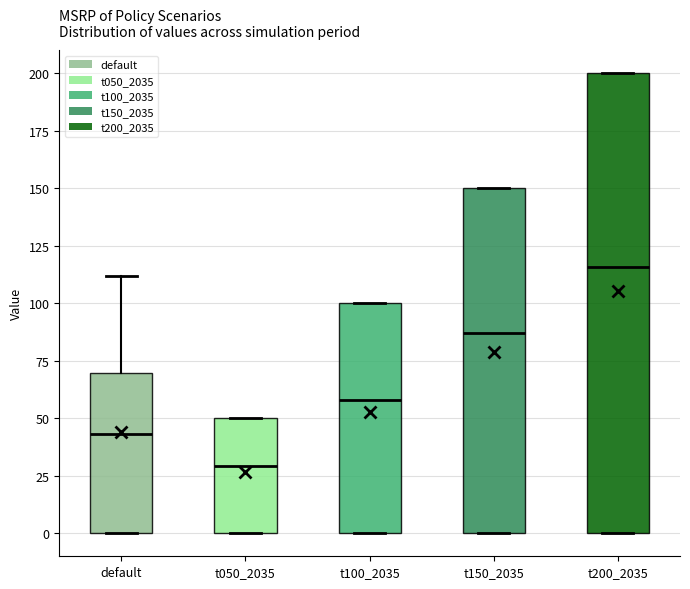

Comparing the boxes themselves (not the whiskers), which one is the tallest?

t200_2035